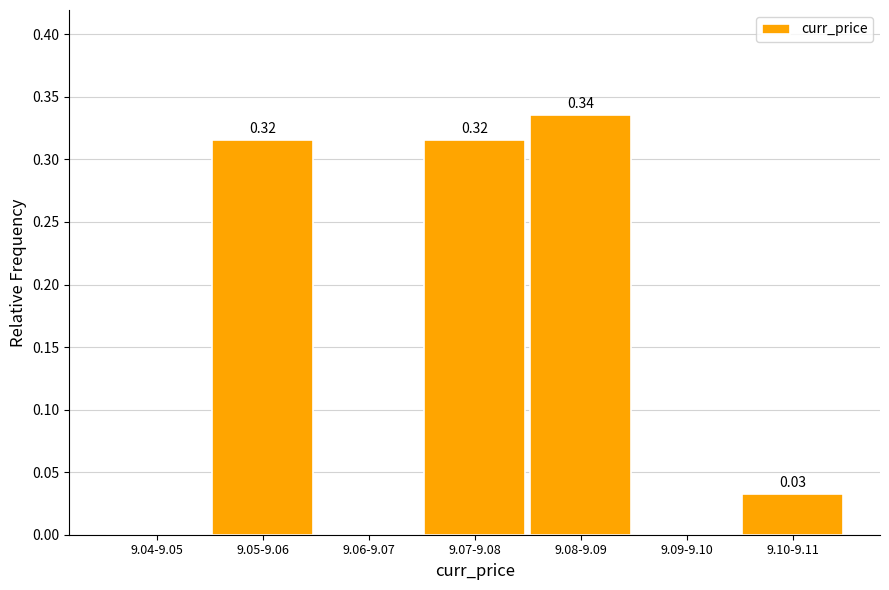

Between 9.06-9.07 and 9.10-9.11, which is larger?

9.10-9.11